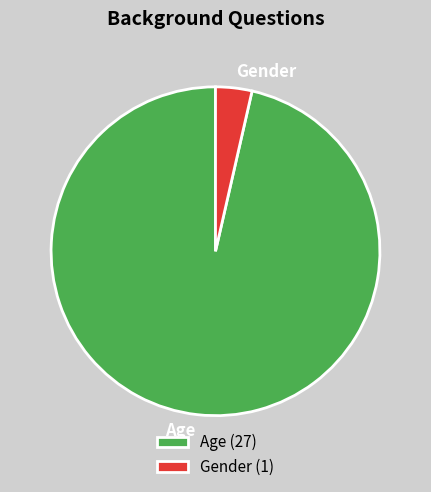

Is the sum of Gender and Age greater than half?

Yes